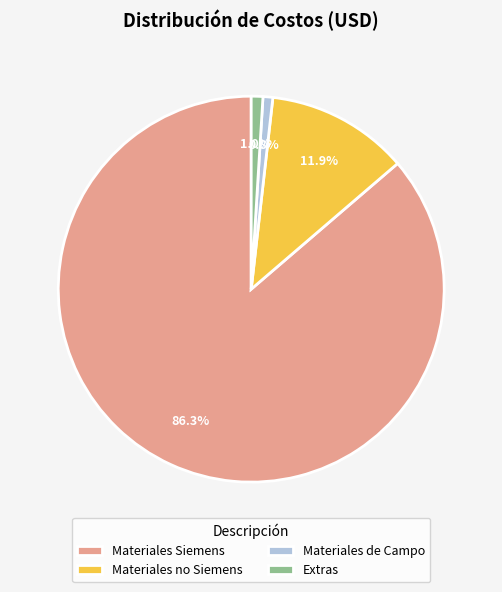

What portion of the pie excludes Materiales Siemens?

13.7%